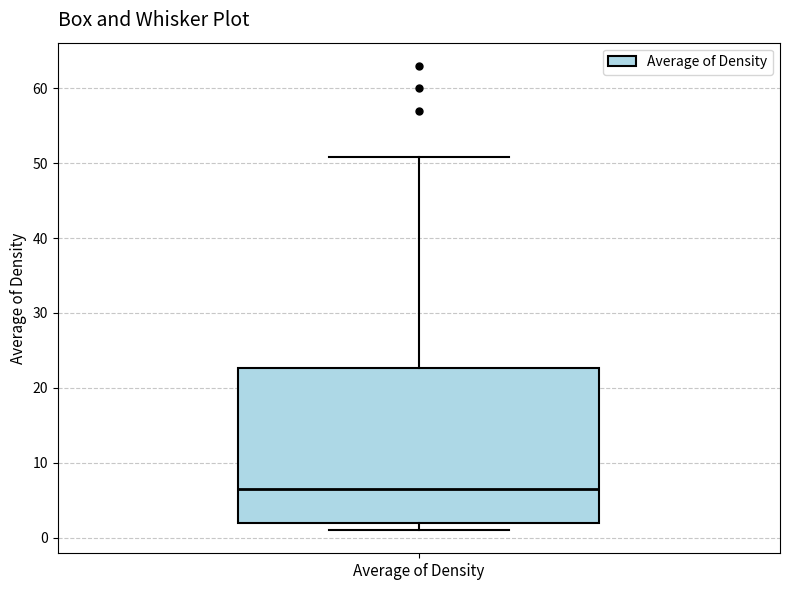

Where is the upper edge of the box for Average of Density on the y-axis? The values are not printed on the chart, so give them approximately, as read against the axis.

23